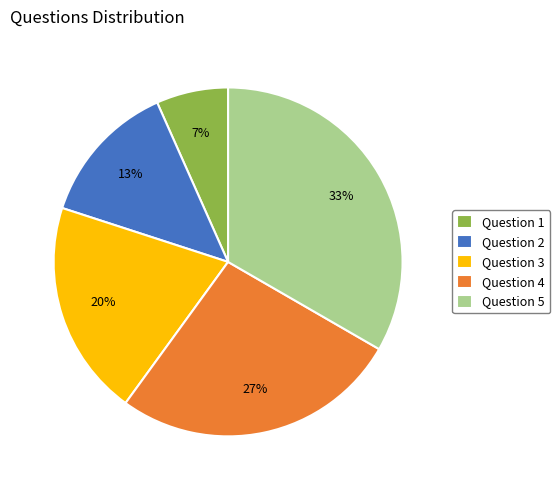

To the nearest percent, what percentage of the pie is Question 4?

27%